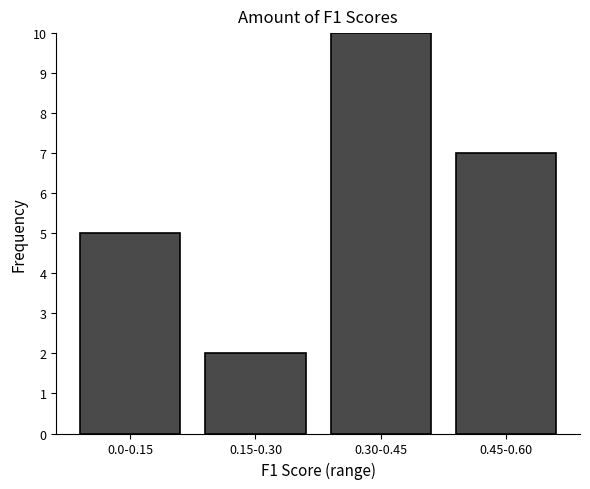

Reading left to right, transcribe all the data shown in this chart.

0.0-0.15=5	0.15-0.30=2	0.30-0.45=10	0.45-0.60=7